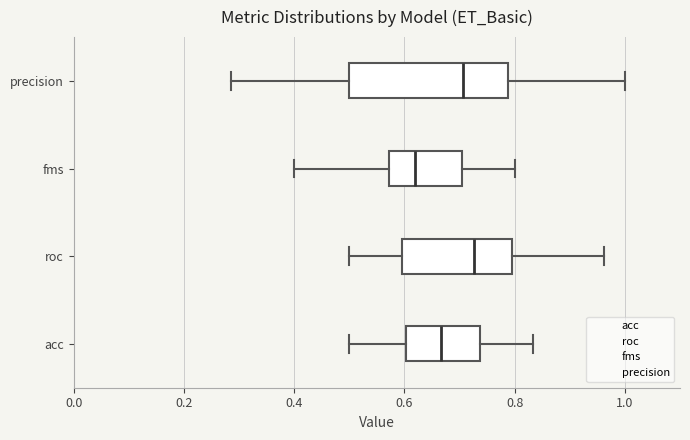

Reading bottom to top, transcribe this box plot: for each box, give where its median line is, the range the box spans, and where its two whiskers end, as read against the x-axis. The values are not printed on the chart, so give them approximately, as read against the axis.

acc: median 0.66, box 0.60 to 0.74, whiskers 0.50 to 0.84
roc: median 0.72, box 0.60 to 0.80, whiskers 0.50 to 0.96
fms: median 0.62, box 0.58 to 0.70, whiskers 0.40 to 0.80
precision: median 0.70, box 0.50 to 0.78, whiskers 0.28 to 1.00